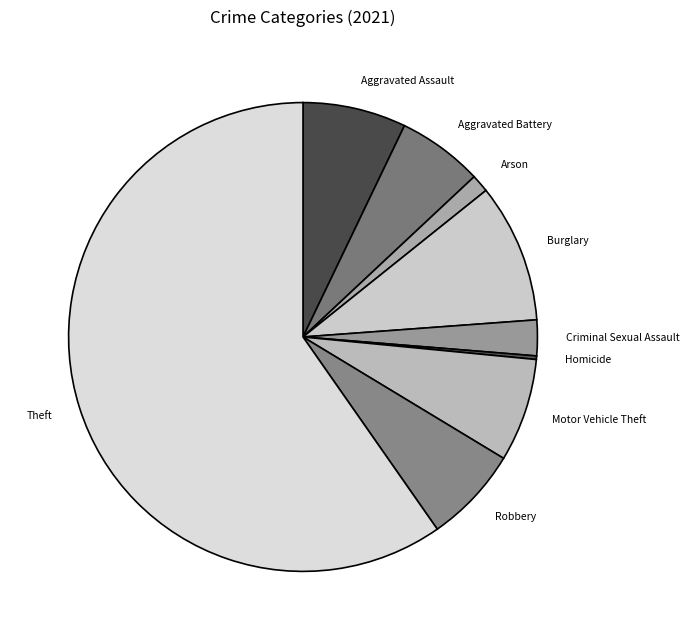

Is the sum of Aggravated Assault and Theft greater than half?

Yes